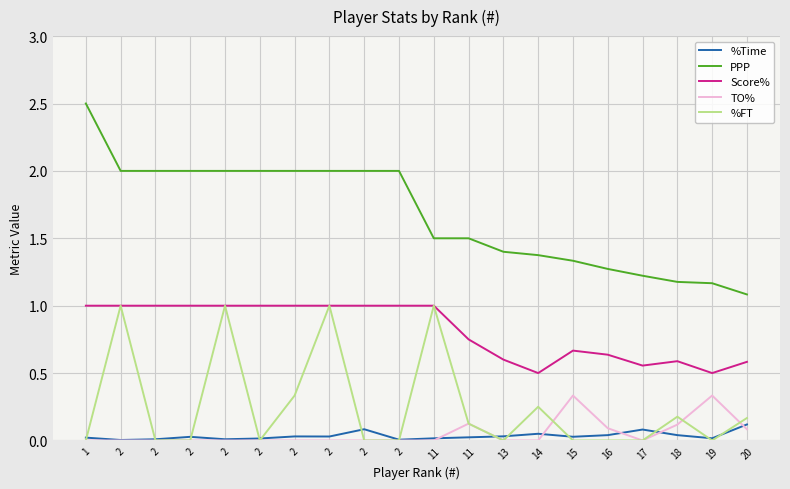

At which label is %FT closest to 0?

1